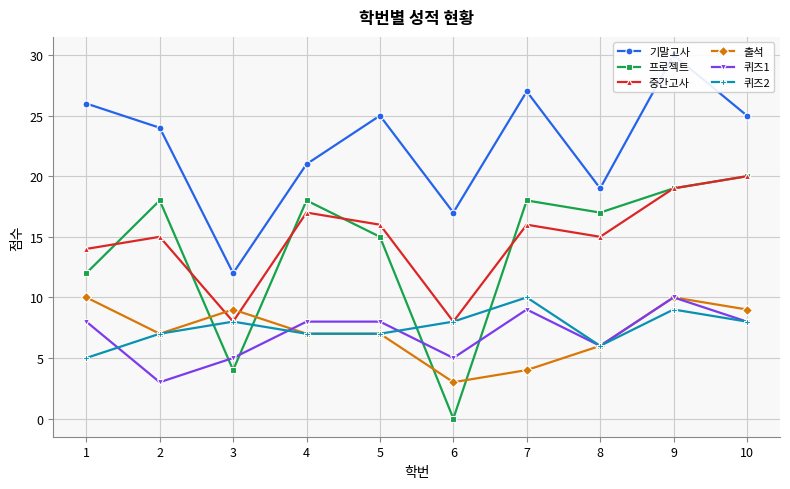

At which category does 중간고사 reach its first local valley?

3